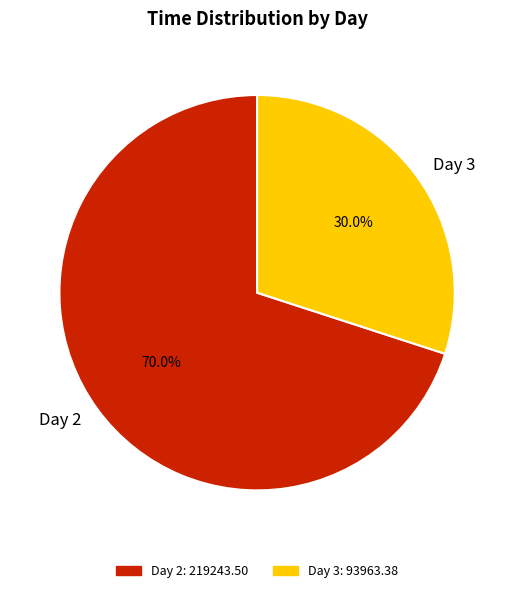

Between Day 3 and Day 2, which is larger?

Day 2